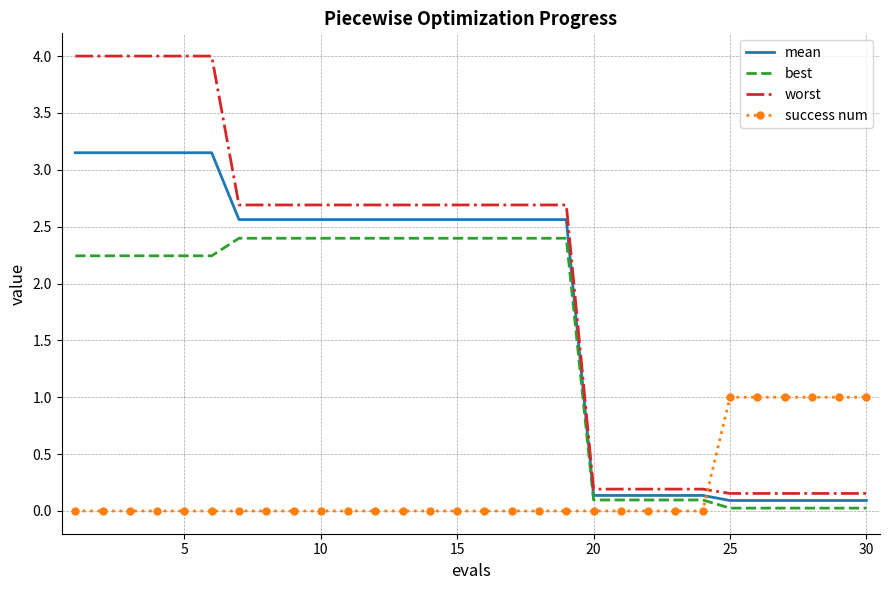

Which series has the widest spread of values?

worst